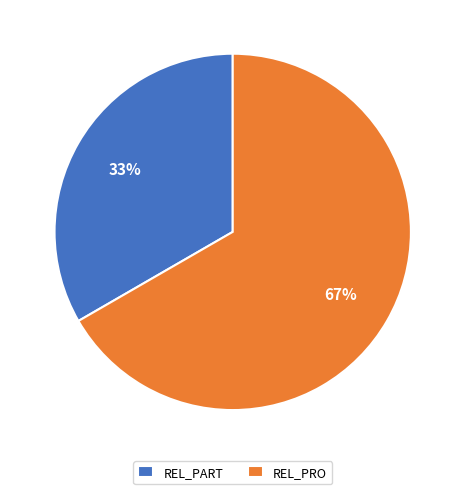

Do REL_PART and REL_PRO together represent more than half of the pie?

Yes